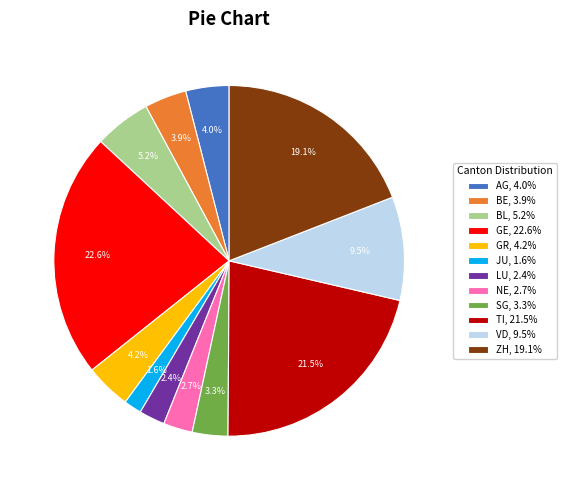

Rank the categories by value from highest to lowest.

GE, 22.6%, TI, 21.5%, ZH, 19.1%, VD, 9.5%, BL, 5.2%, GR, 4.2%, AG, 4.0%, BE, 3.9%, SG, 3.3%, NE, 2.7%, LU, 2.4%, JU, 1.6%